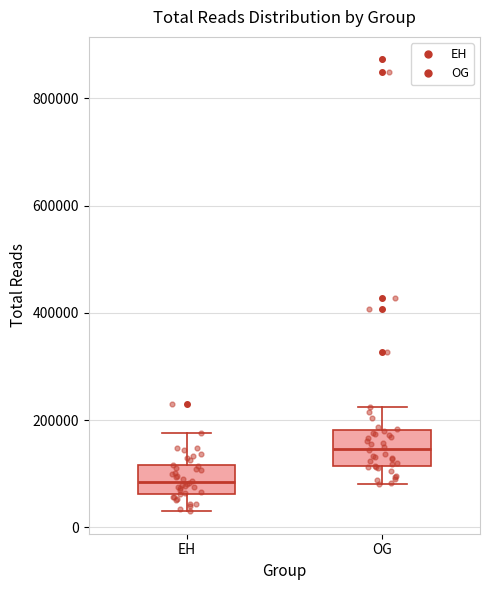

Where does the median line of the box for EH sit on the y-axis? The values are not printed on the chart, so give them approximately, as read against the axis.

80000